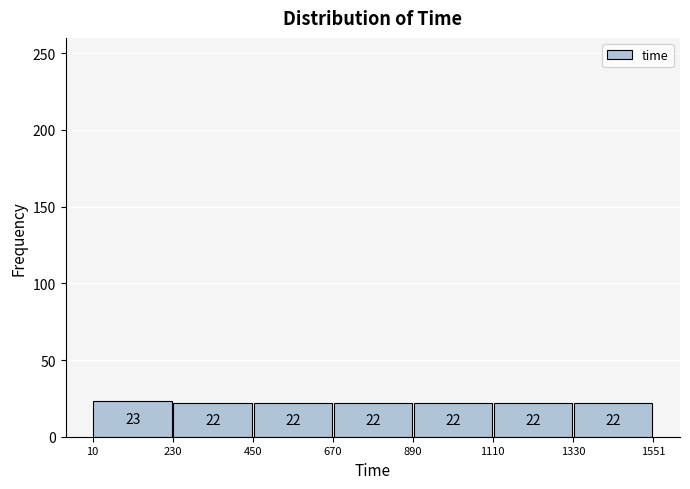

How tall is the bar that spans 10 to 230 on the x-axis?

23